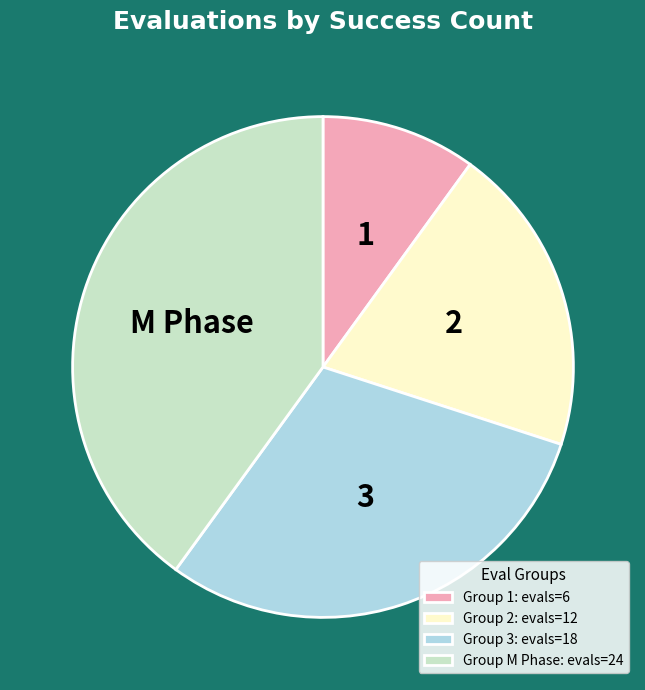

Is it true that Group 1: evals=6 is 10% of the pie?

True